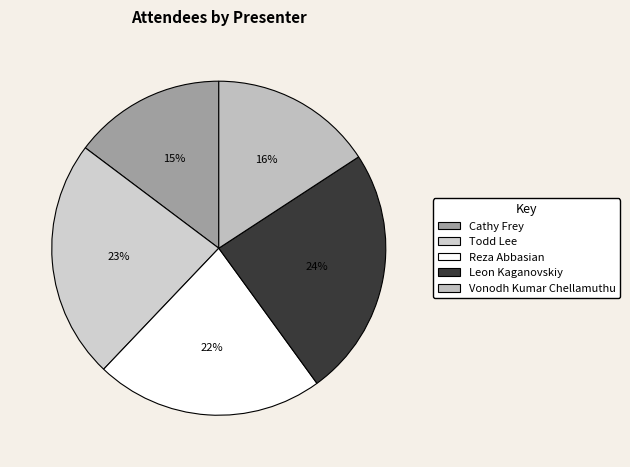

Does any single category account for the majority?

No